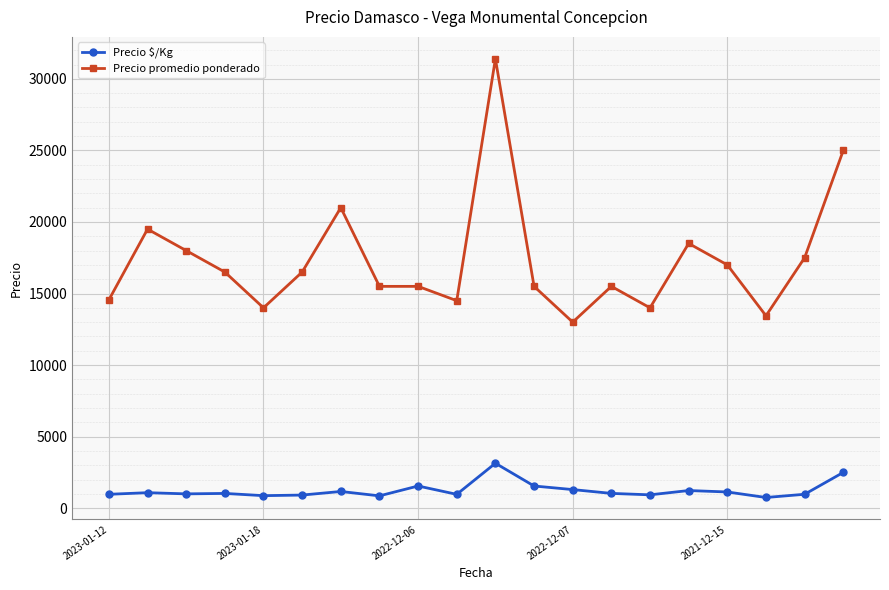

What is the value of the Precio promedio ponderado point at the 20th from the left?

25000